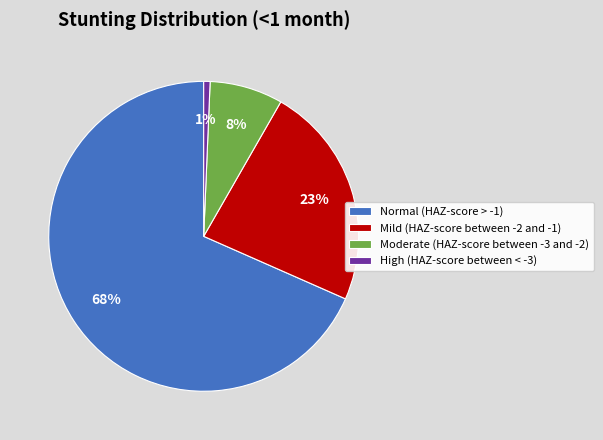

Which category has the biggest portion of the pie?

Normal (HAZ-score > -1)